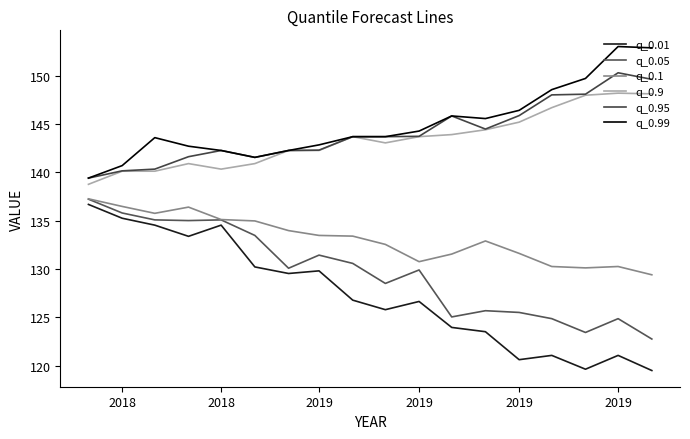

True or false: q_0.01 has more than 0 points higher than both neighbors.

True